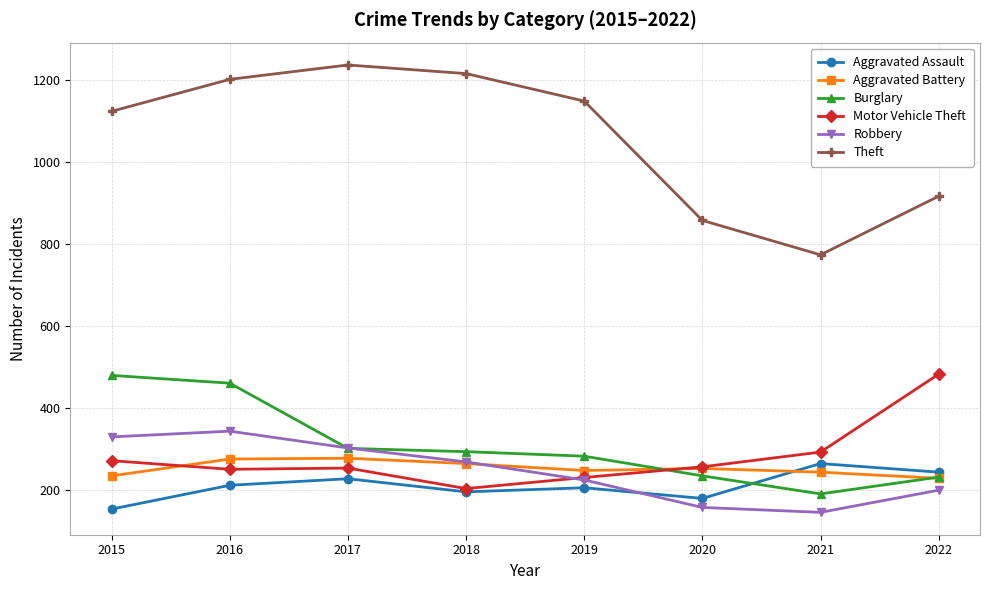

What is the sum of all Burglary values?

2478